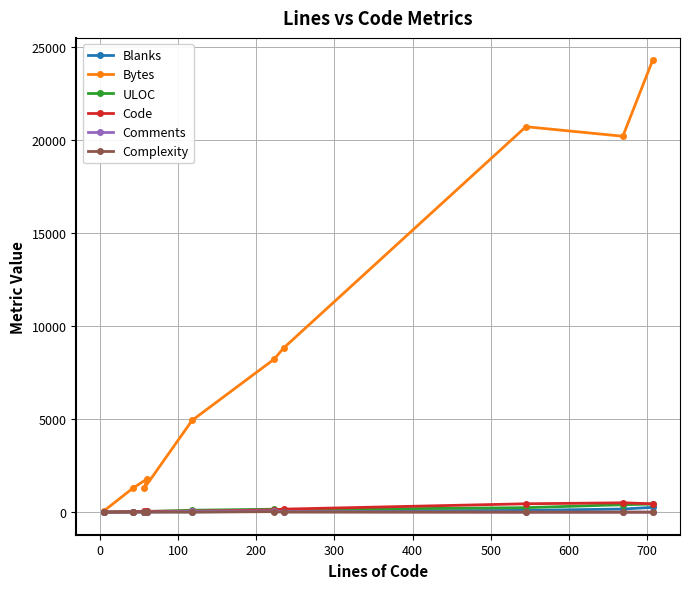

How many lines are shown in the chart?

6